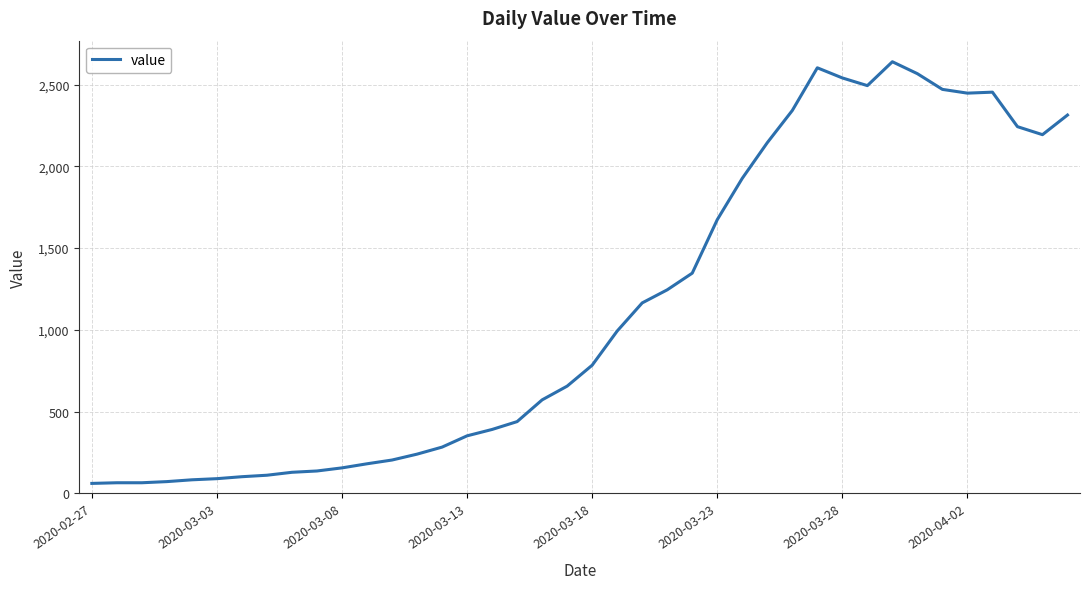

What is the difference between the maximum and minimum values?

2579